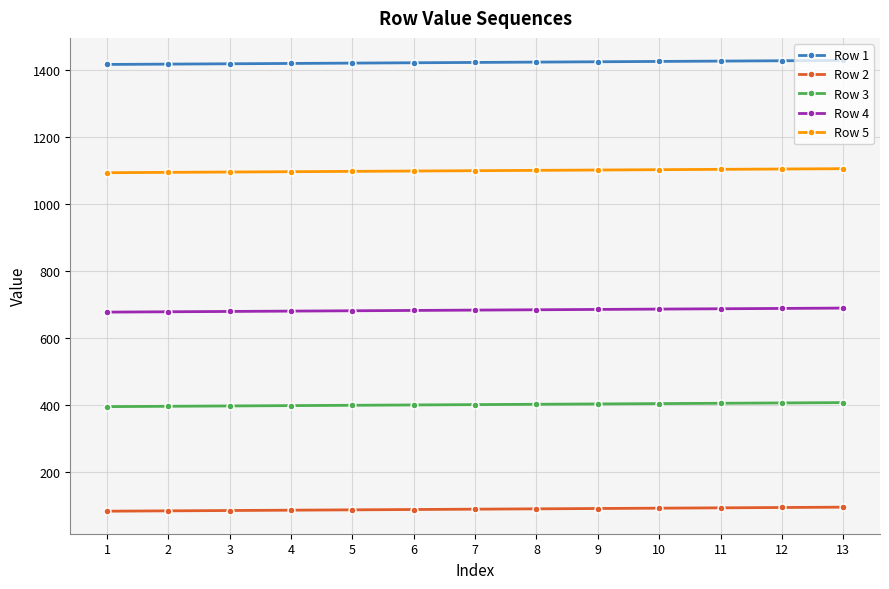

What is the sum of the Row 5 values at 10 and 4?

2198